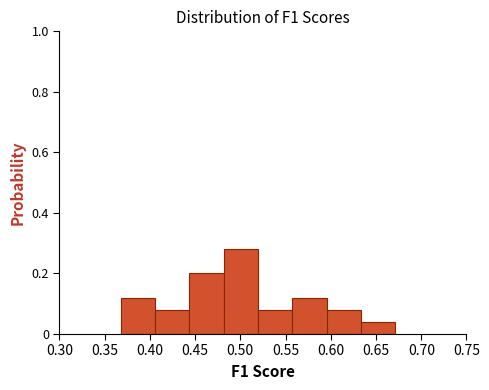

How tall is the bar that spans 0.520 to 0.560 on the x-axis? Neither the bar edges nor the heights are printed on the chart, so give them approximately, as read against the axes.

0.08